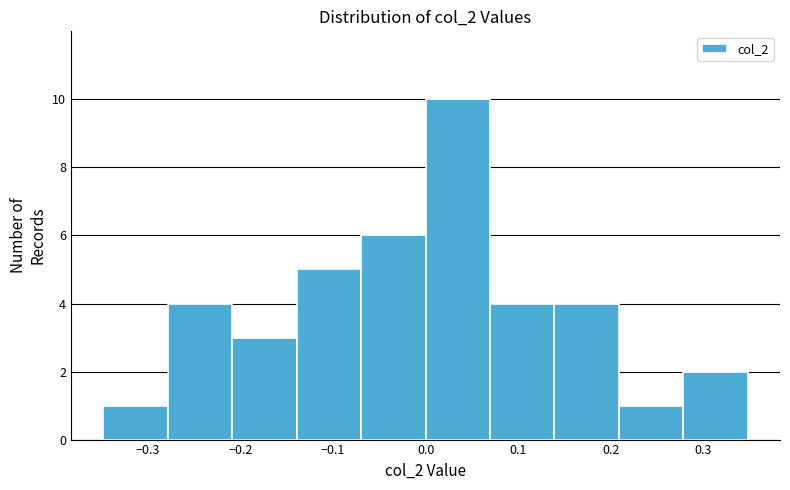

Over which range of the x-axis is the bar tallest?

0.00 to 0.07